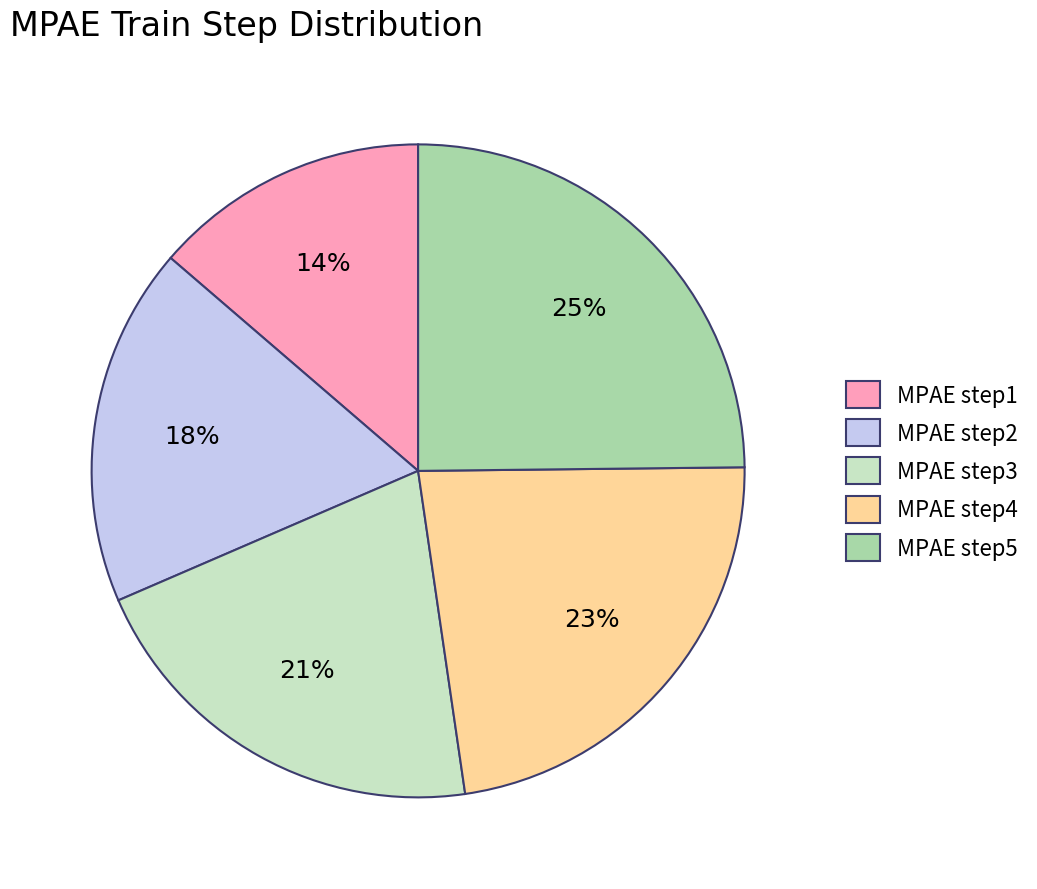

Which category has the biggest portion of the pie?

MPAE step5